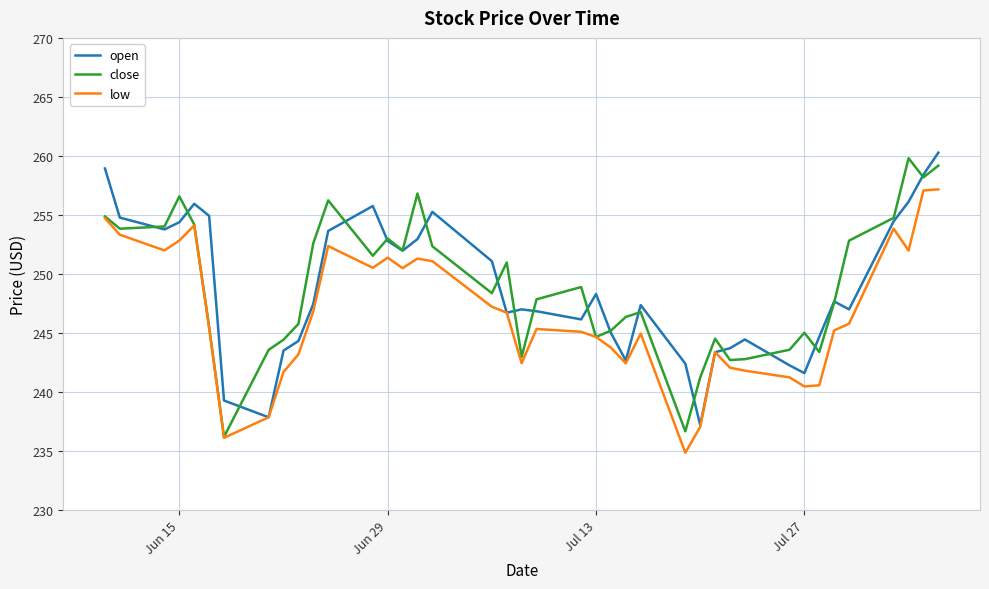

What is the greatest value displayed?

260.3